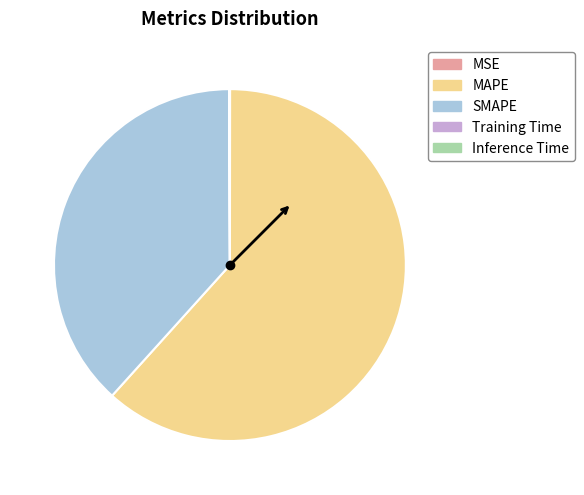

What is the largest slice in the pie chart?

MAPE